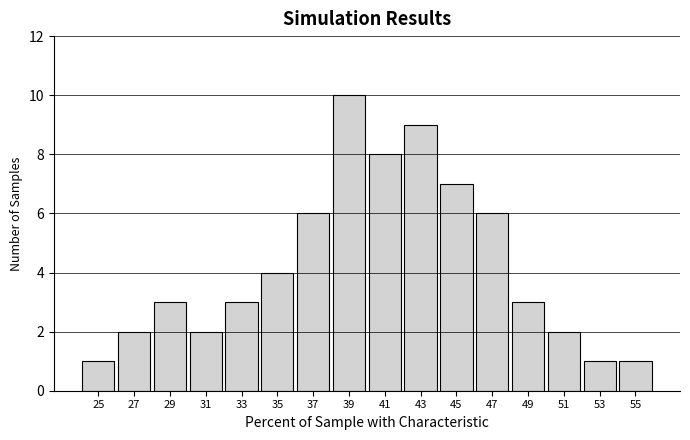

Reading right to left, transcribe all the data shown in this chart.

55=1	53=1	51=2	49=3	47=6	45=7	43=9	41=8	39=10	37=6	35=4	33=3	31=2	29=3	27=2	25=1